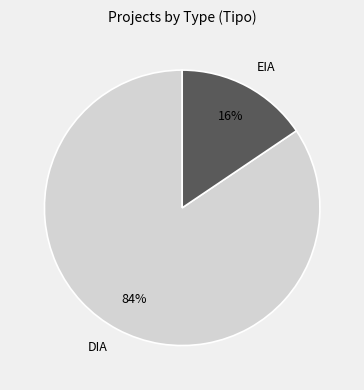

What is the ratio of the value at EIA to the value at DIA?

0.2